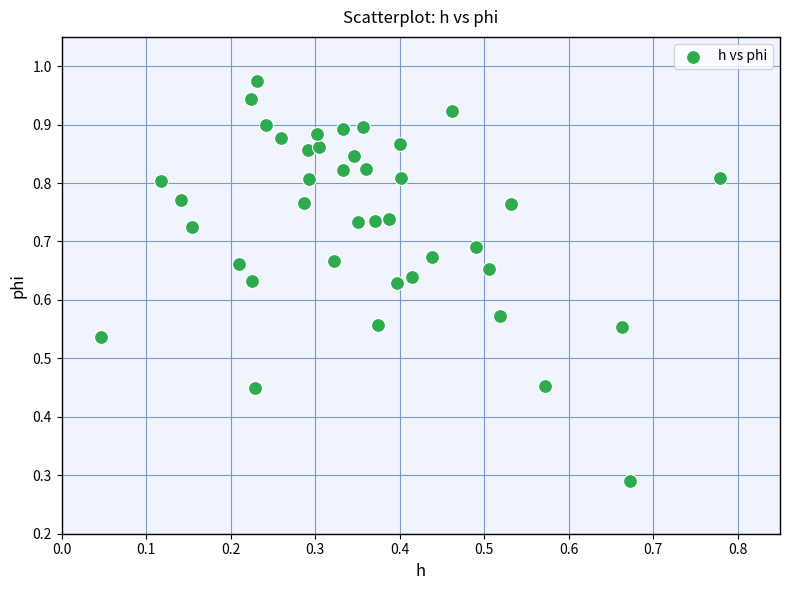

How many points are shown in the scatter plot?

40